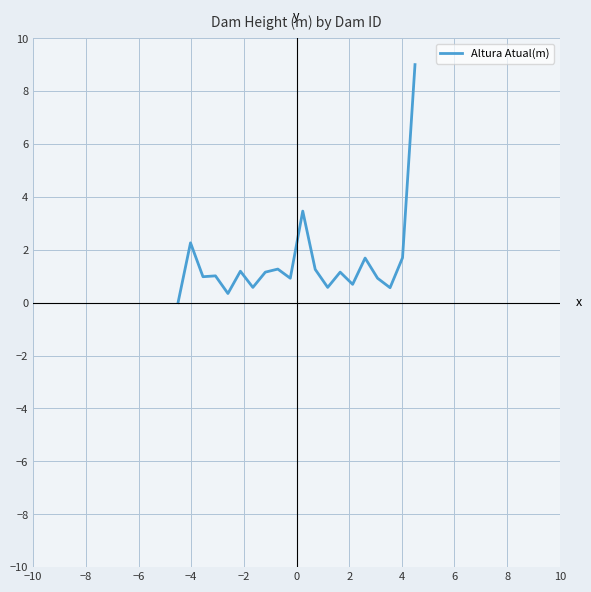

What is the maximum value shown in the chart?

9.0